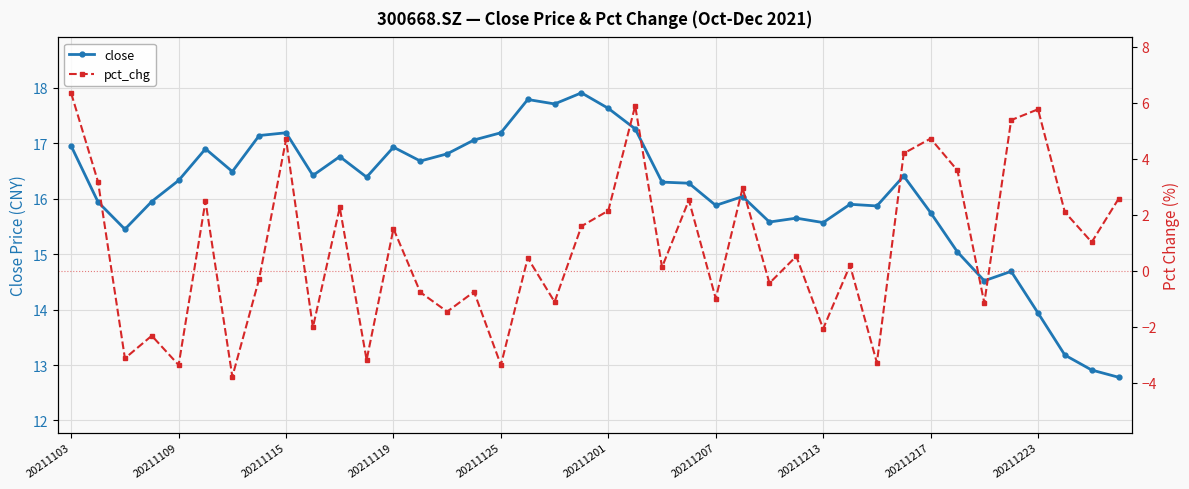

True or false: close has more than 1 interior local peaks.

True